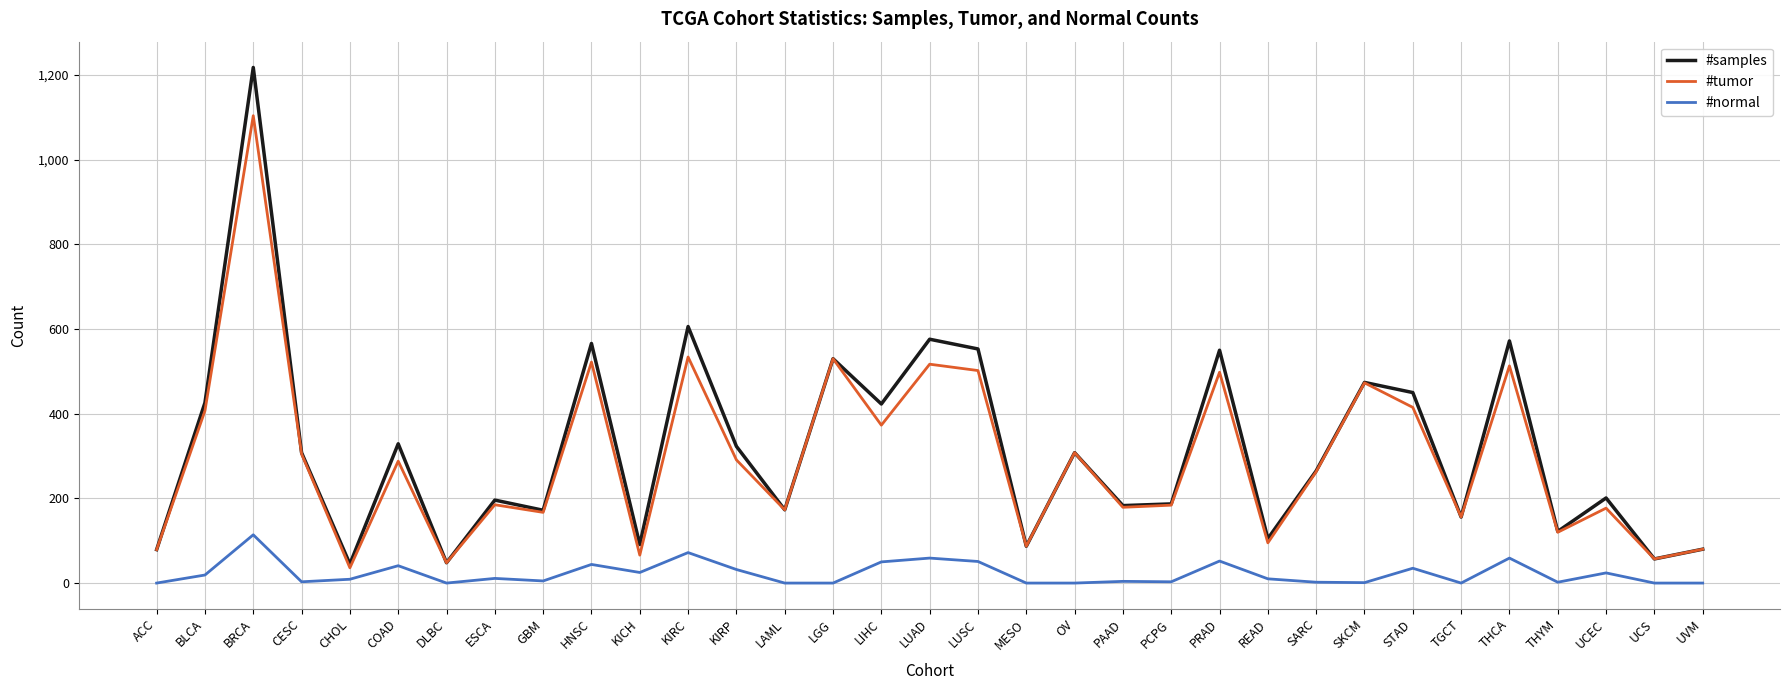

Where is #samples nearest to the value 631?

KIRC